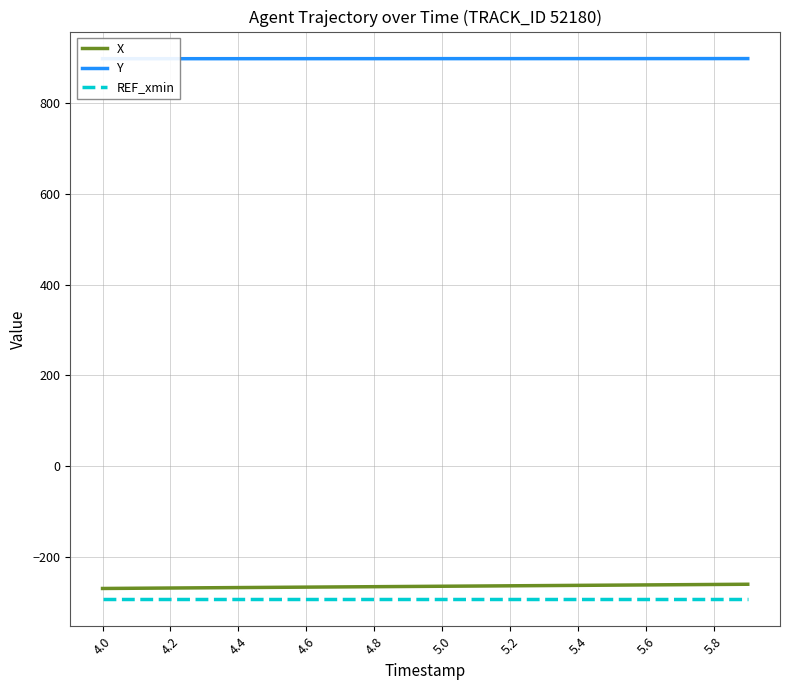

At 4.0, list the series in order from largest to smallest.

Y, X, REF_xmin